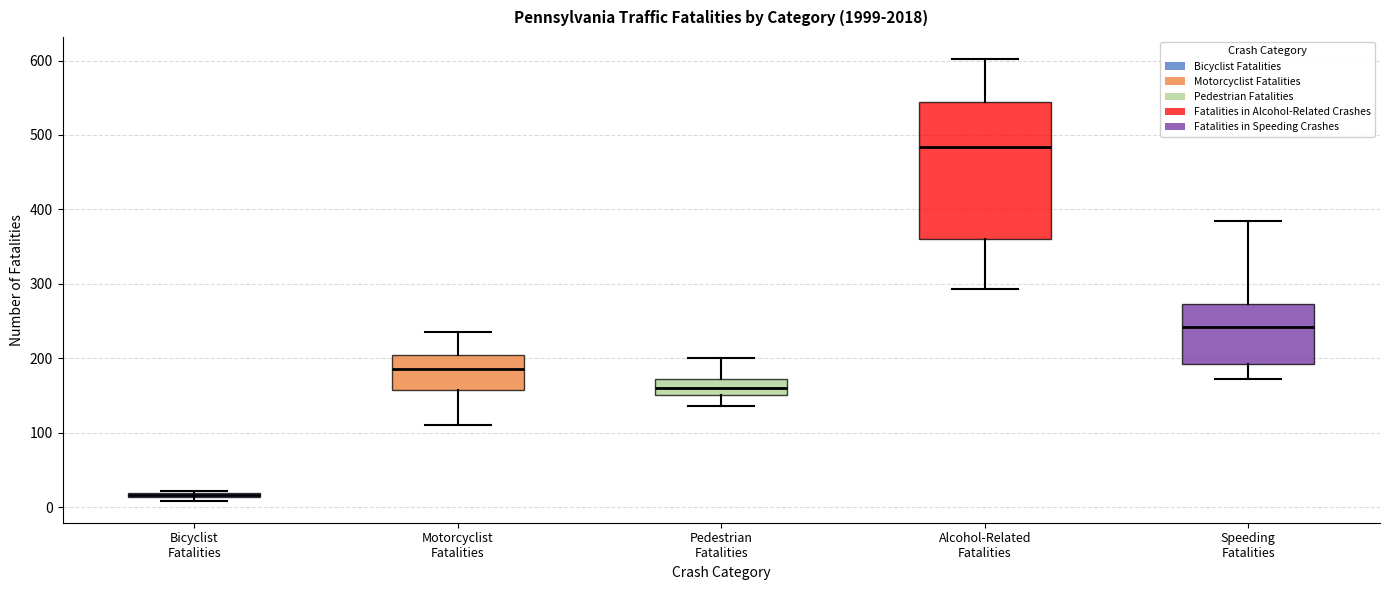

Which box is the tallest, from its lower edge to its upper edge?

Alcohol-Related Fatalities